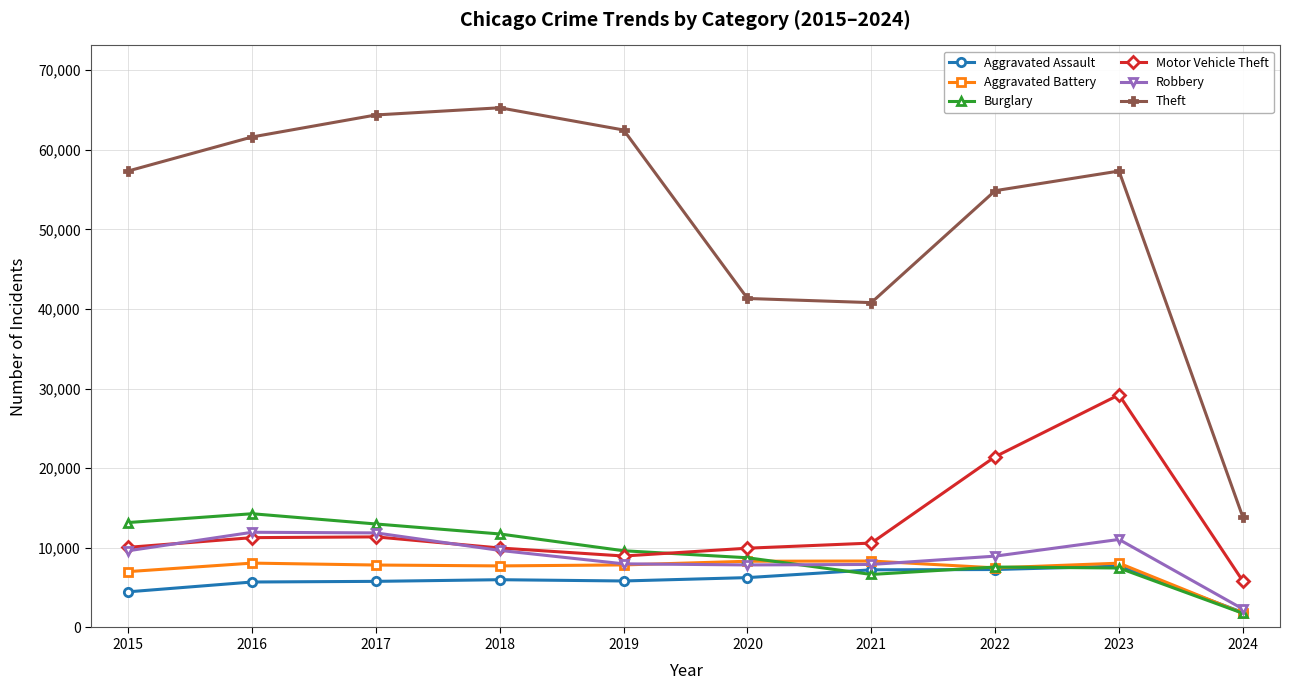

In Theft, how many points are lower than both neighbors (excluding endpoints)?

1